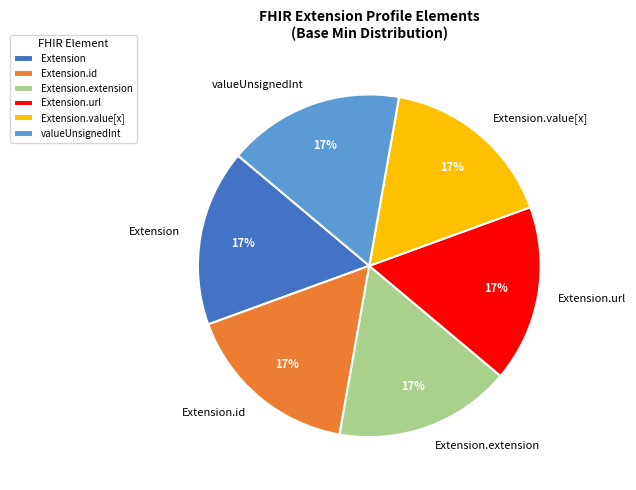

The Extension.value[x] slice represents 1% of the pie. True or false?

False